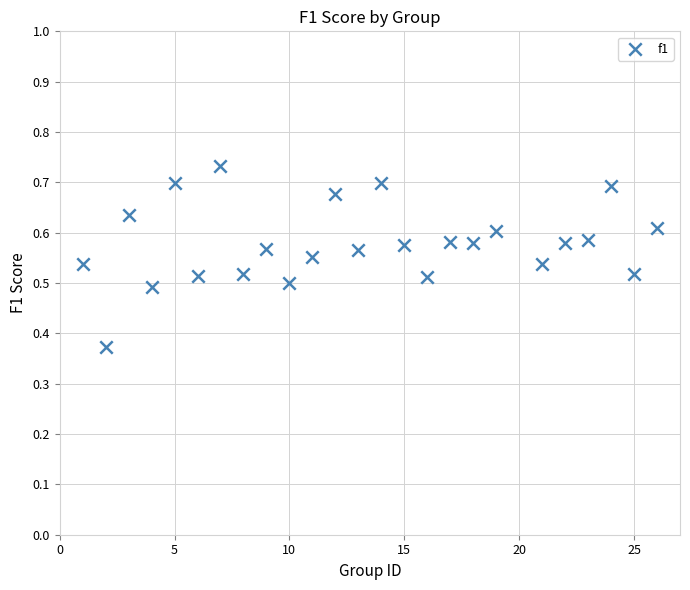

Count the number of points in this scatter plot.

25